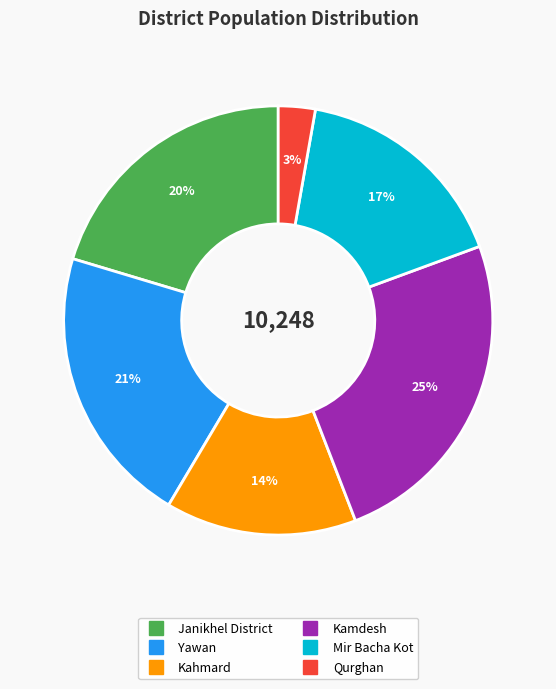

What percentage is the Kamdesh slice, to the nearest percent?

25%